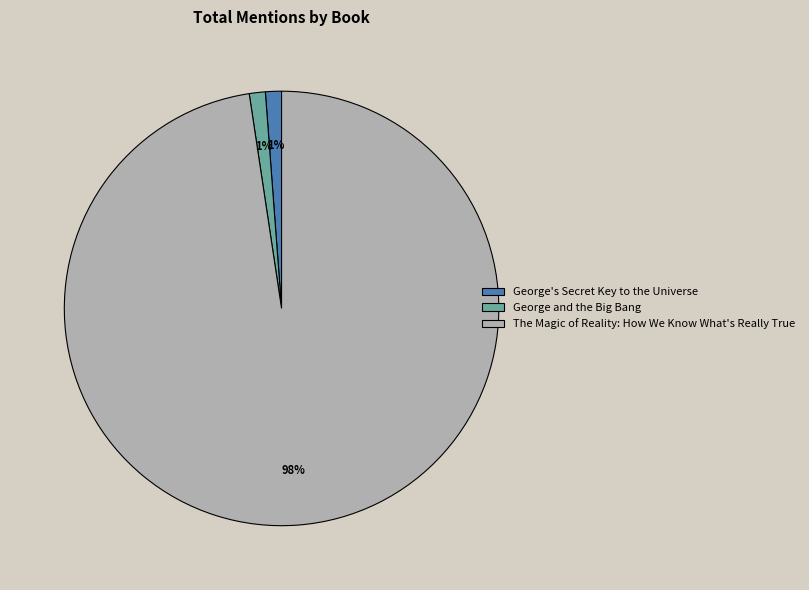

Between George's Secret Key to the Universe and The Magic of Reality: How We Know What's Really True, which is larger?

The Magic of Reality: How We Know What's Really True